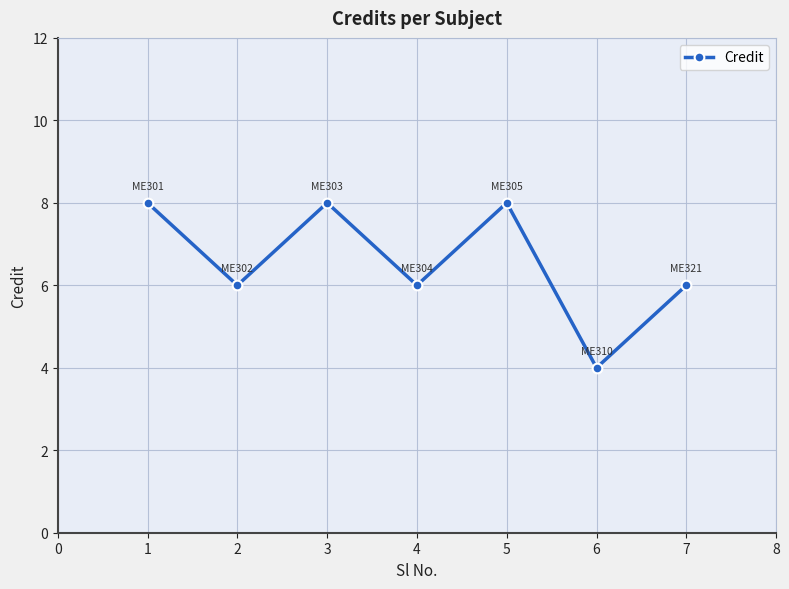

What is the sum of all values?

46